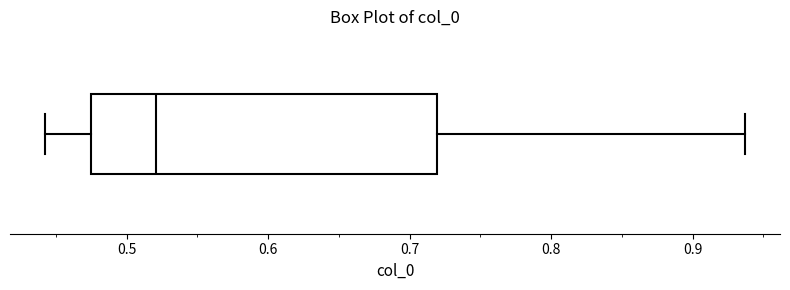

Read this box plot against the x-axis: the position of the median line, the range covered by the box, and the ends of both whiskers. The values are not printed on the chart, so give them approximately, as read against the axis.

median 0.52, box 0.48 to 0.72, whiskers 0.44 to 0.94